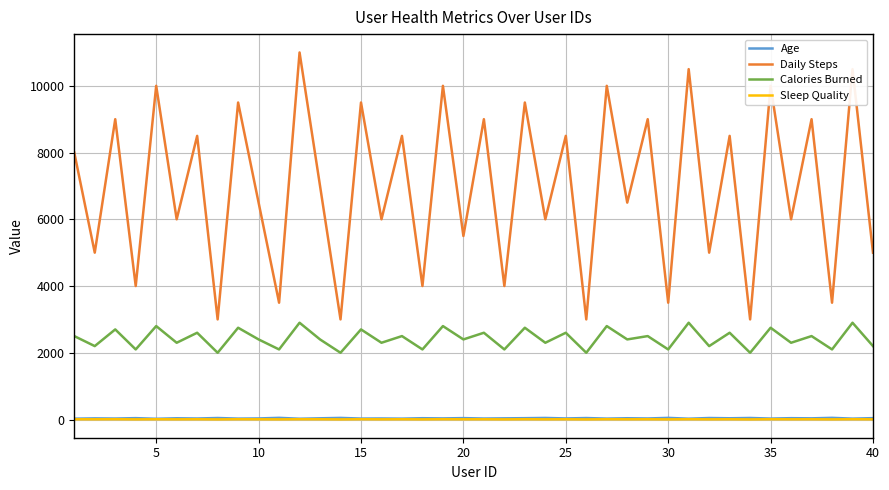

True or false: Daily Steps and Age intersect in this chart.

False